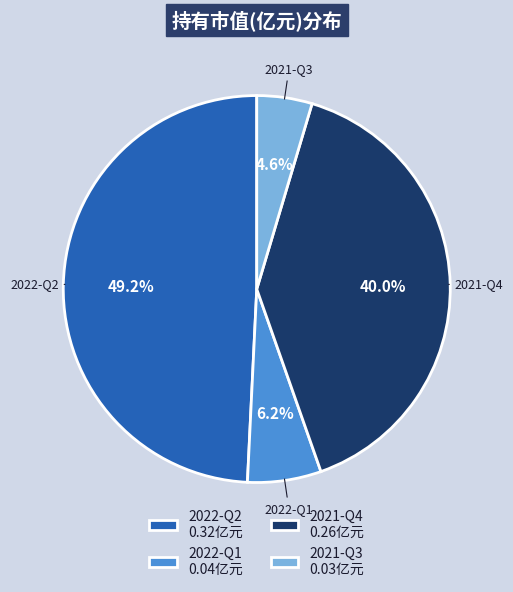

Does 2022-Q1 account for over 50% of the chart?

No